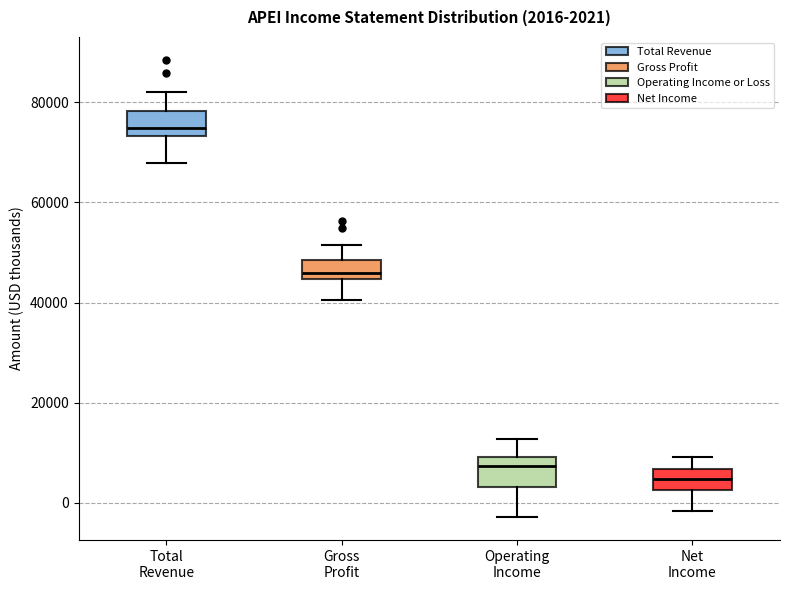

Which box has the highest median line?

Total Revenue